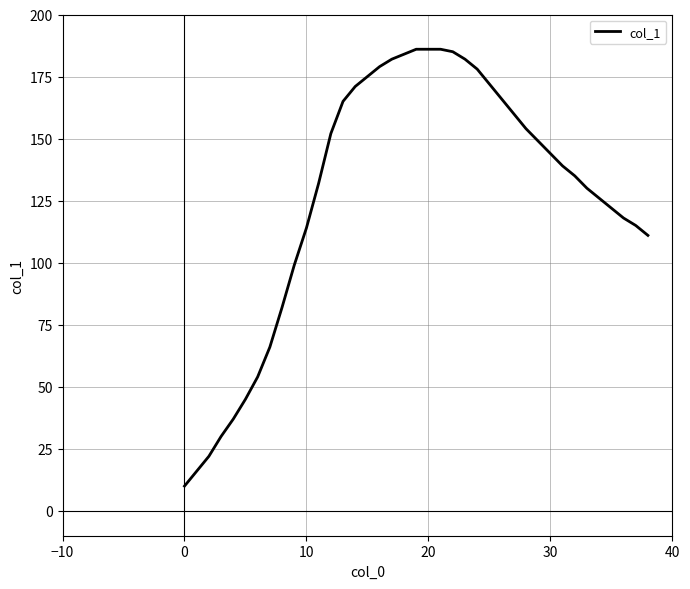

What is the greatest value displayed?

186